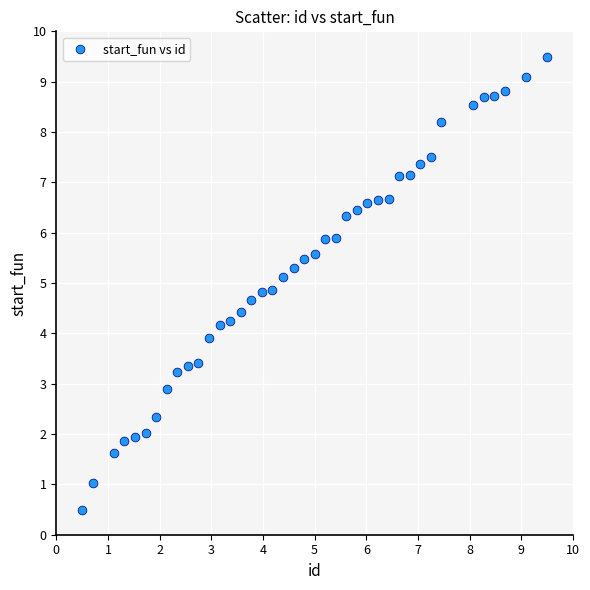

What is the range of X values (max minus min)?

9.0